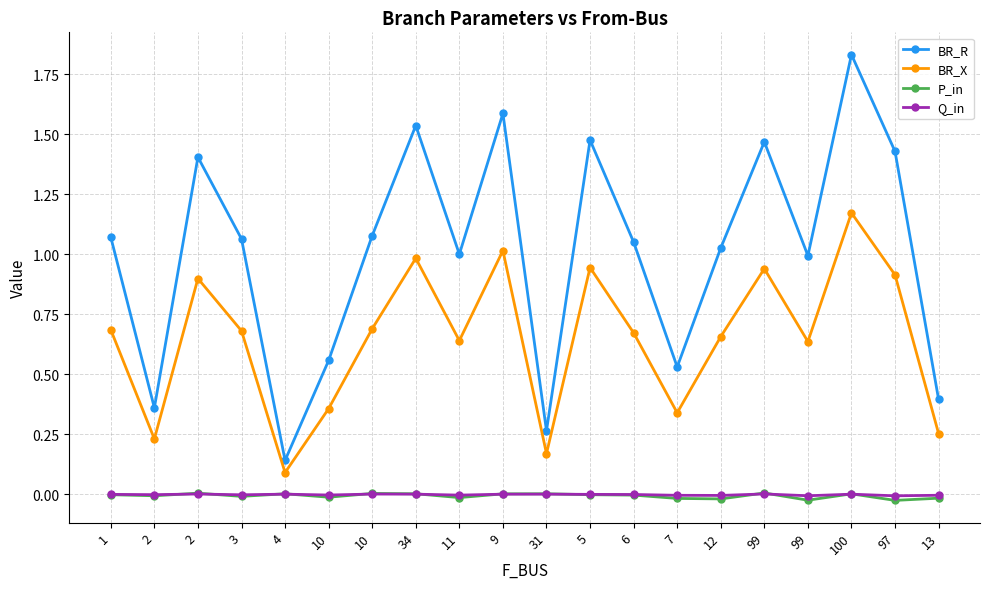

Reading left to right, extract all data points from this chart.

BR_R: 1.1	0.4	1.4	1.1	0.1	0.6	1.1	1.5	1.0	1.6	0.3	1.5	1.1	0.5	1.0	1.5	1.0	1.8	1.4	0.4
BR_X: 0.7	0.2	0.9	0.7	0.1	0.4	0.7	1.0	0.6	1.0	0.2	0.9	0.7	0.3	0.7	0.9	0.6	1.2	0.9	0.3
P_in: -0.0	-0.0	0.0	-0.0	0.0	-0.0	0.0	0.0	-0.0	0.0	0.0	-0.0	-0.0	-0.0	-0.0	0.0	-0.0	0.0	-0.0	-0.0
Q_in: -0.0	-0.0	0.0	-0.0	0.0	-0.0	0.0	0.0	-0.0	0.0	0.0	-0.0	-0.0	-0.0	-0.0	0.0	-0.0	0.0	-0.0	-0.0